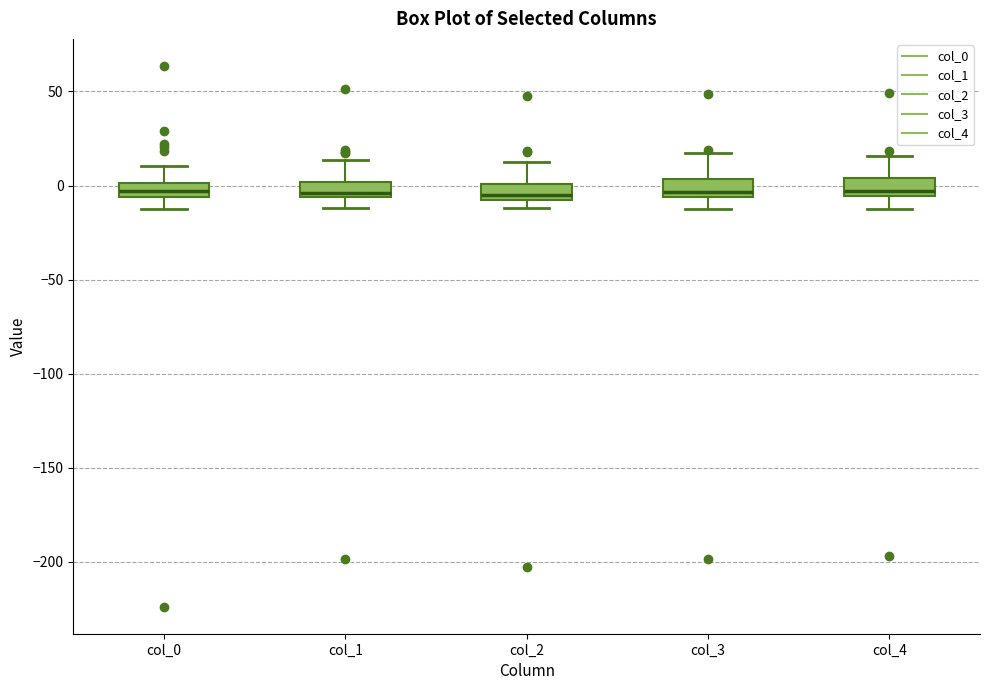

Reading left to right, read every box against the y-axis: the position of its median line, the range the box covers, and the ends of its whiskers. The values are not printed on the chart, so give them approximately, as read against the axis.

col_0: median -5 (inside the box), box -5 to 0, whiskers -15 to 10
col_1: median -5 (just above the box's lower edge), box -5 to 0, whiskers -10 to 15
col_2: median -5, box -10 to 0, whiskers -10 (just below the box's lower edge) to 15
col_3: median -5 (just above the box's lower edge), box -5 to 5, whiskers -10 to 15
col_4: median -5 (just above the box's lower edge), box -5 to 5, whiskers -10 to 15